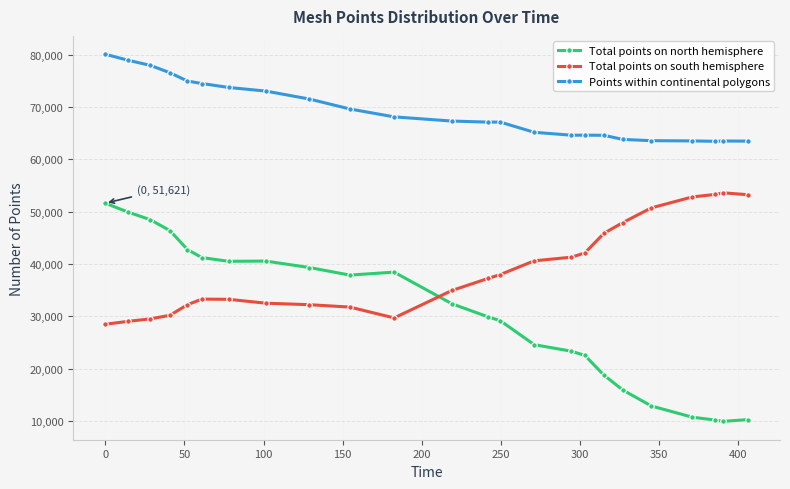

What is the difference between the maximum and minimum values in the Points within continental polygons series?

16646